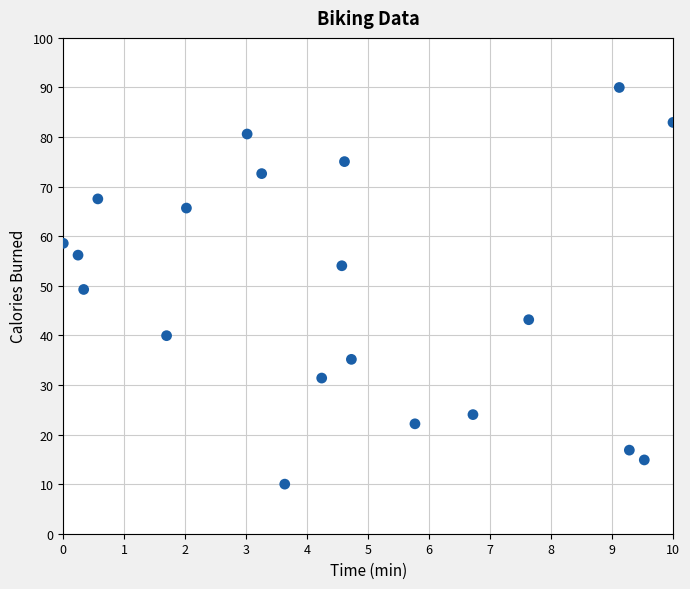

What is the range of Y values (max minus min)?

80.0